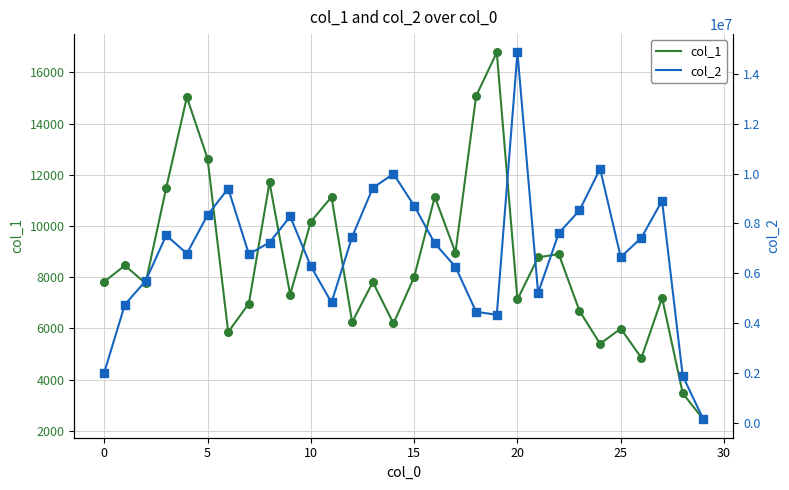

What are all the series names shown in the legend?

col_1, col_2